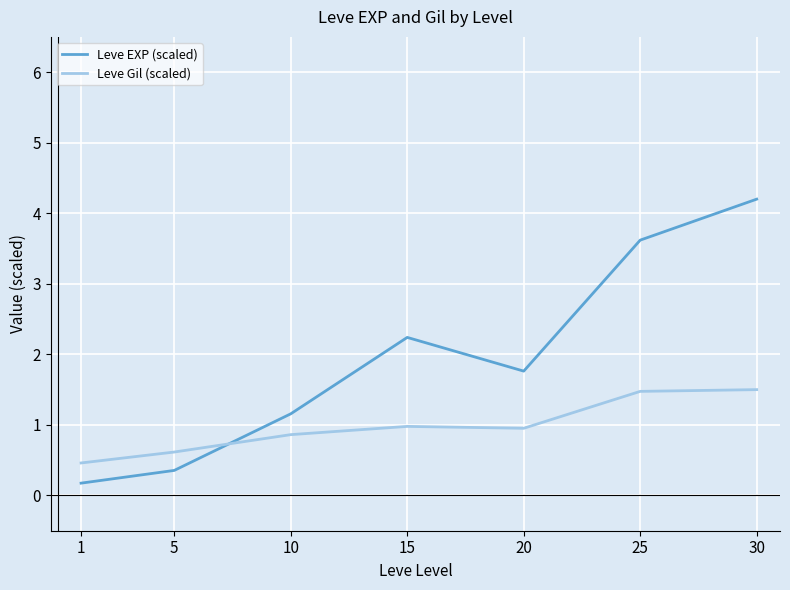

Is this an area chart (filled region under the line)?

No